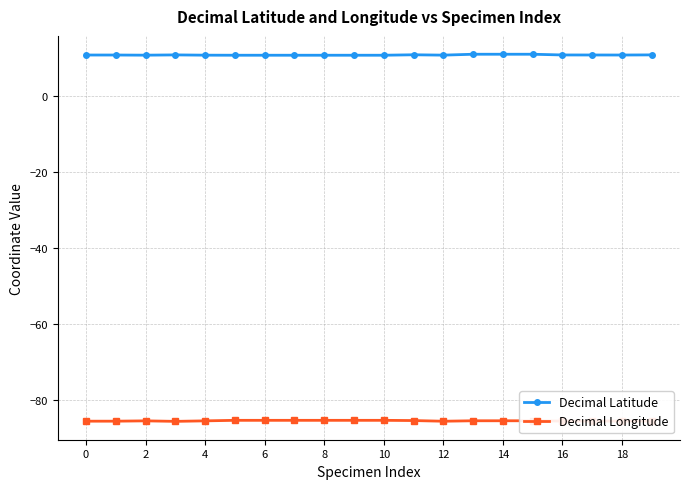

Rank the series by their maximum value, from lowest to highest.

Decimal Longitude, Decimal Latitude